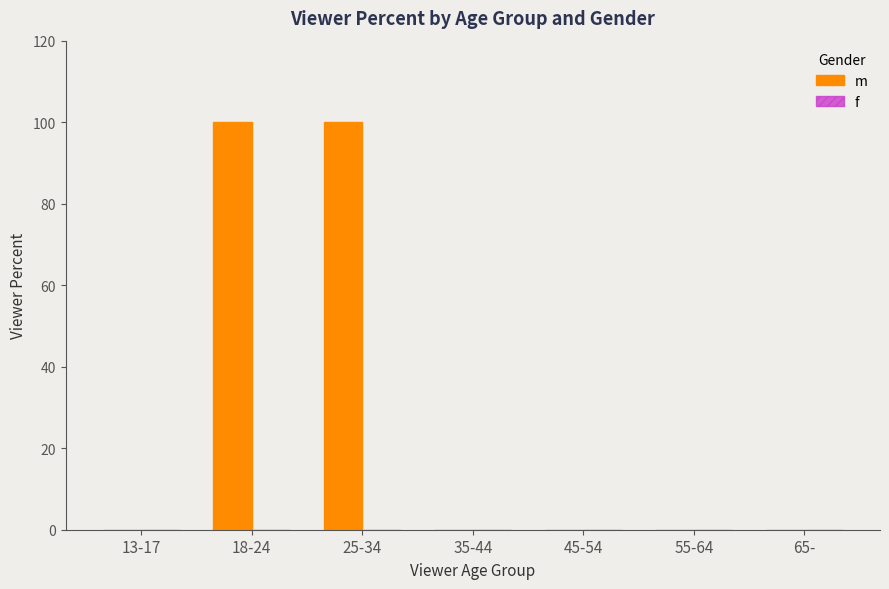

What is the change in value from 18-24 to 65-?

-100